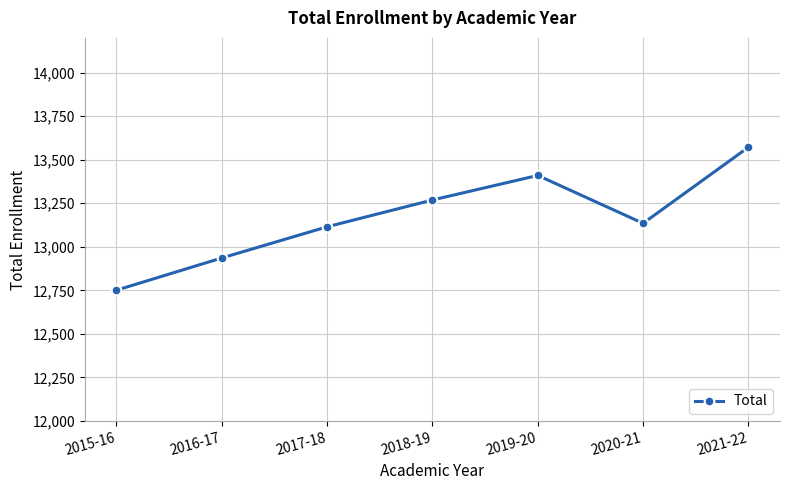

The value at 2018-19 is 5637. True or false?

False